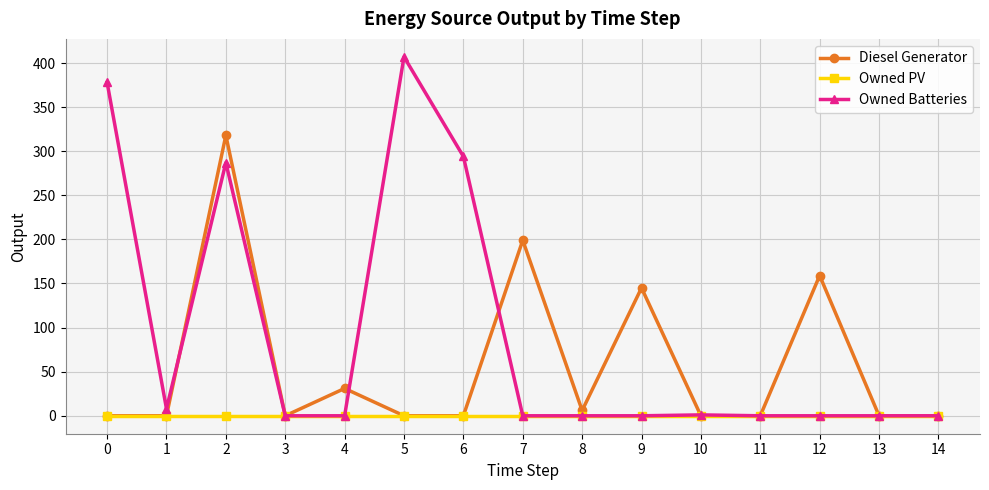

At which category is the sum across all series the highest?

2